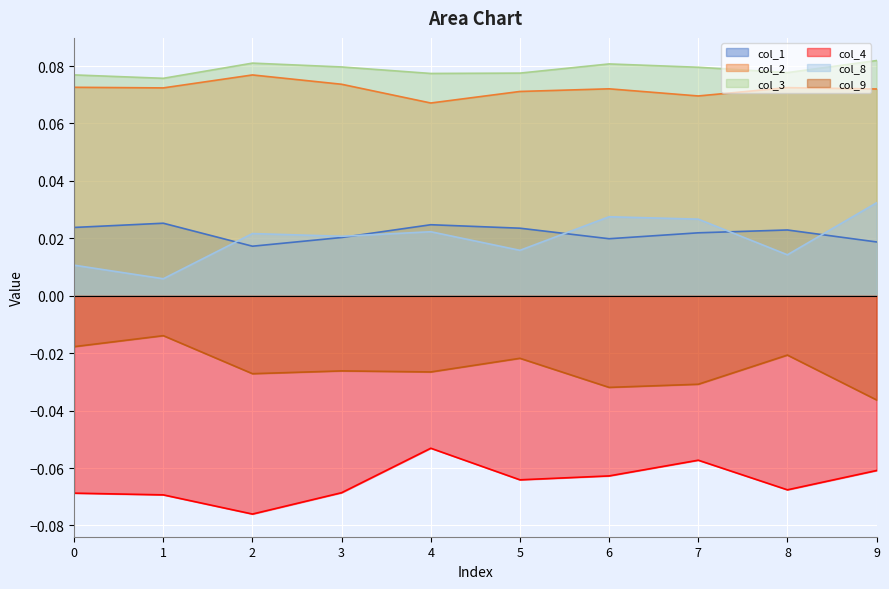

Rank the series at 4 from highest to lowest value.

col_3, col_2, col_1, col_8, col_9, col_4